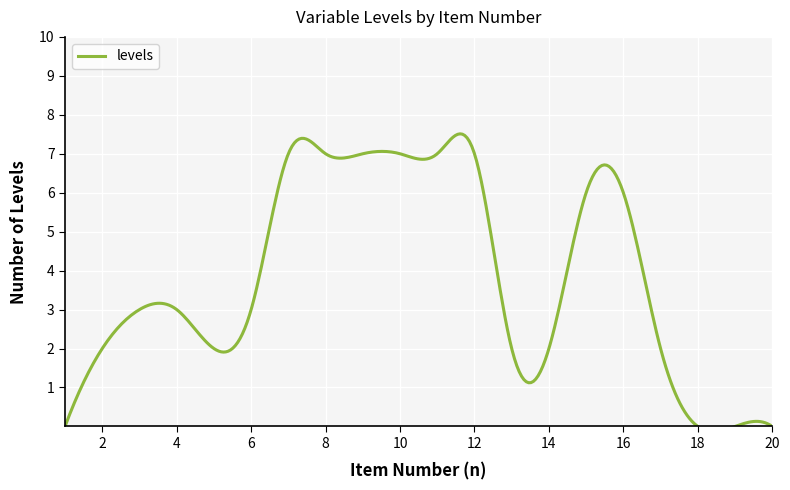

How many points are lower than both their immediate neighbors (excluding endpoints)?

1